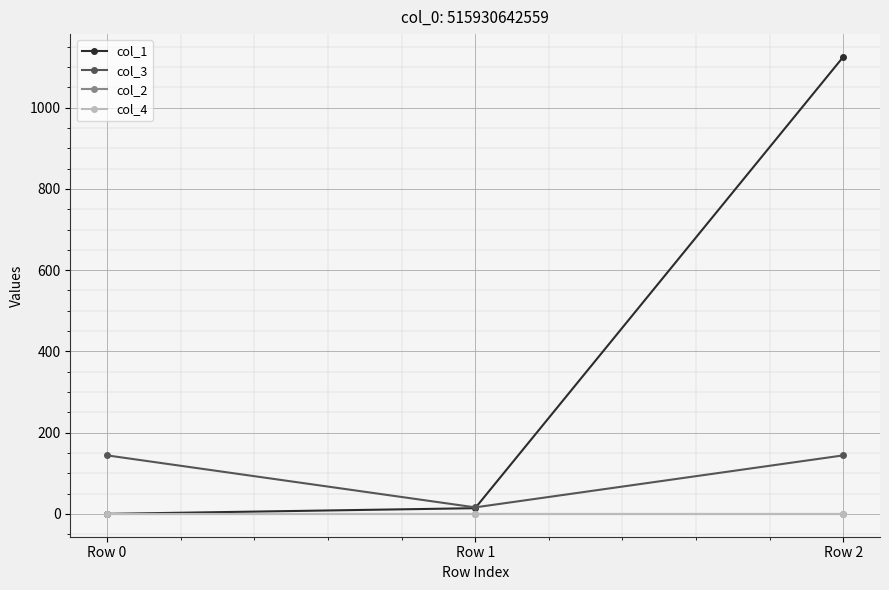

Does the chart display data point markers on the line(s)?

Yes